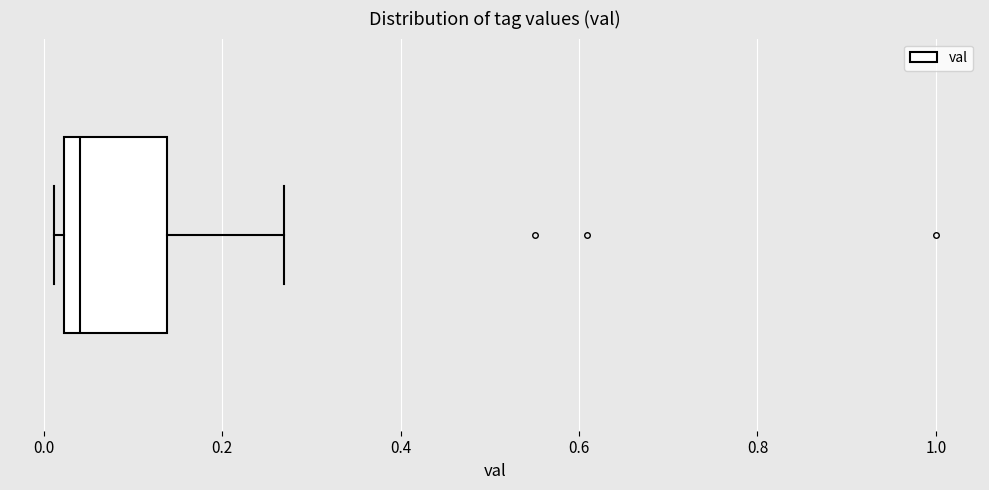

Read this box plot against the x-axis: the position of the median line, the range covered by the box, and the ends of both whiskers. The values are not printed on the chart, so give them approximately, as read against the axis.

median 0.04, box 0.02 to 0.14, whiskers 0.02 (just left of the box's left edge) to 0.26